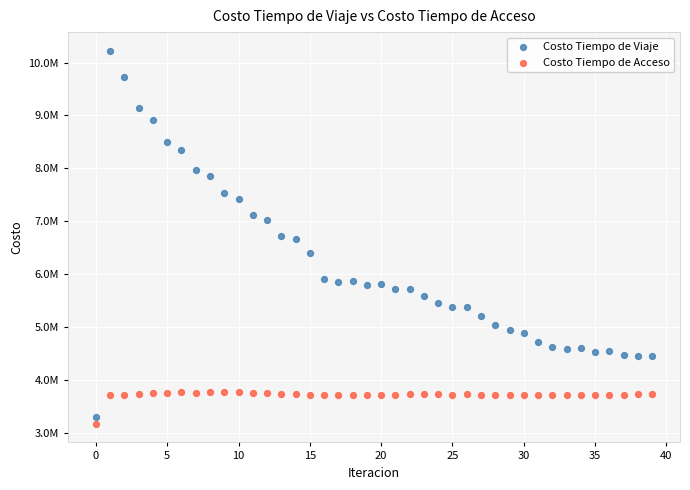

What are all the series names shown in the legend?

Costo Tiempo de Viaje, Costo Tiempo de Acceso